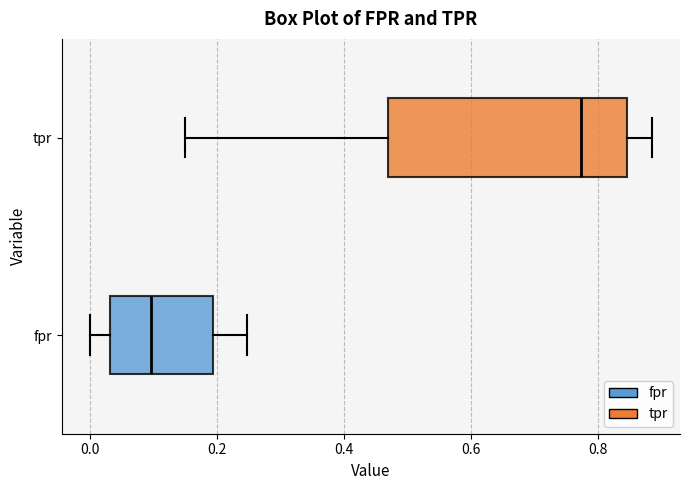

Which box's median line is the furthest to the right?

tpr